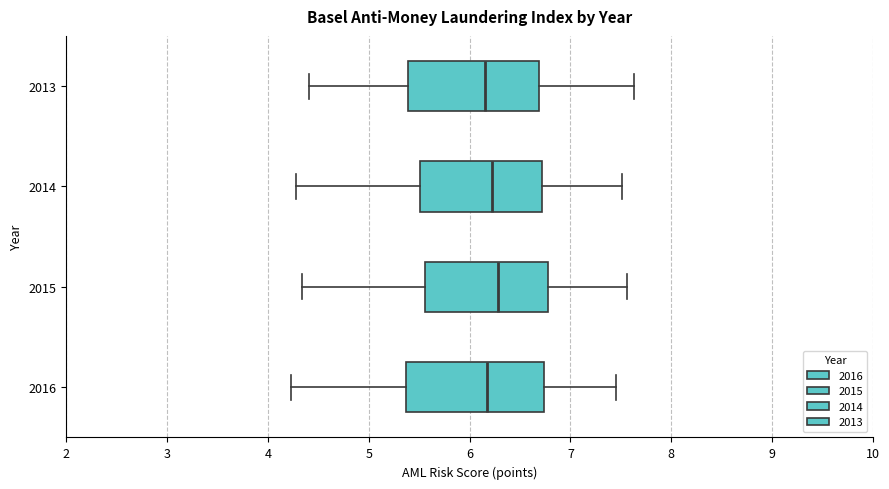

Reading bottom to top, read every box against the x-axis: the position of its median line, the range the box covers, and the ends of its whiskers. The values are not printed on the chart, so give them approximately, as read against the axis.

2016: median 6.2, box 5.4 to 6.7, whiskers 4.2 to 7.5
2015: median 6.3, box 5.6 to 6.8, whiskers 4.3 to 7.6
2014: median 6.2, box 5.5 to 6.7, whiskers 4.3 to 7.5
2013: median 6.2, box 5.4 to 6.7, whiskers 4.4 to 7.6